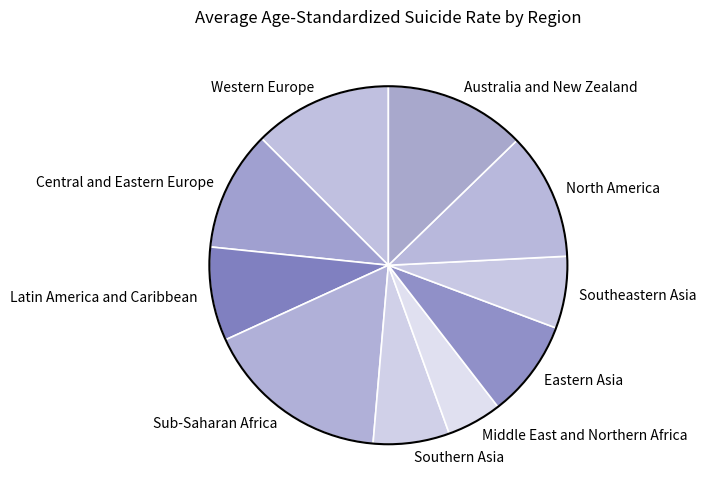

Which category has the biggest portion of the pie?

Sub-Saharan Africa